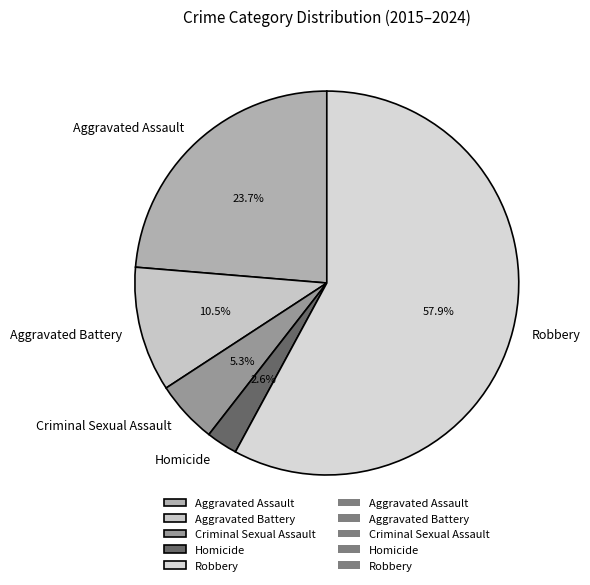

The Homicide slice represents 16% of the pie. True or false?

False